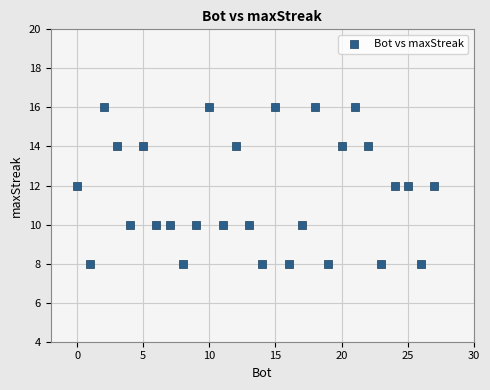

What is the range of Y values (max minus min)?

8